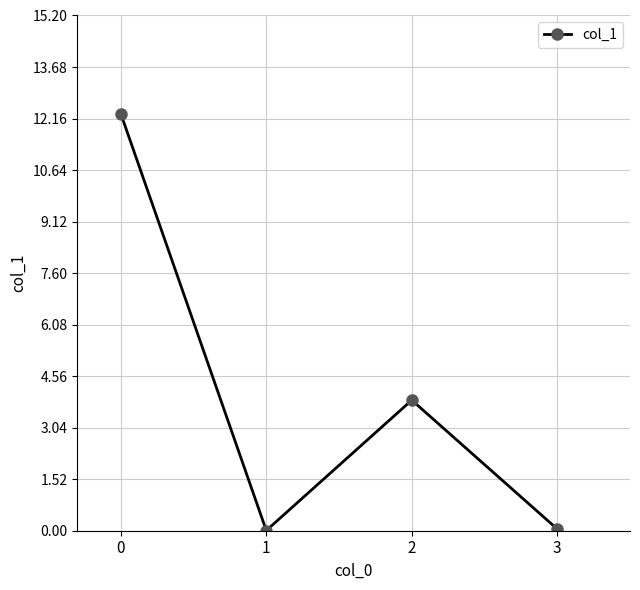

What is the sum of all values?

16.2